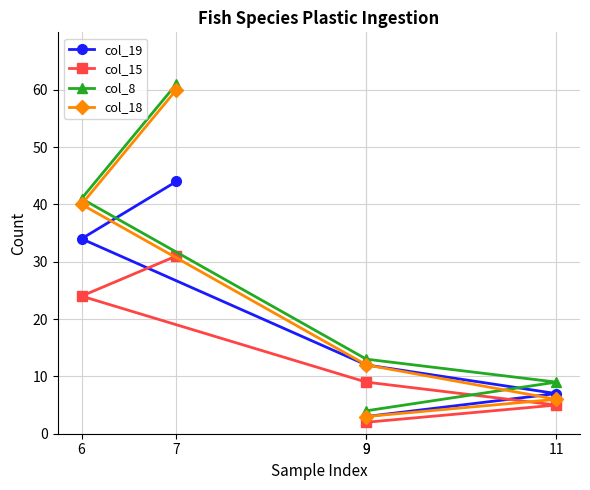

True or false: col_18 and col_15 cross at least once.

False